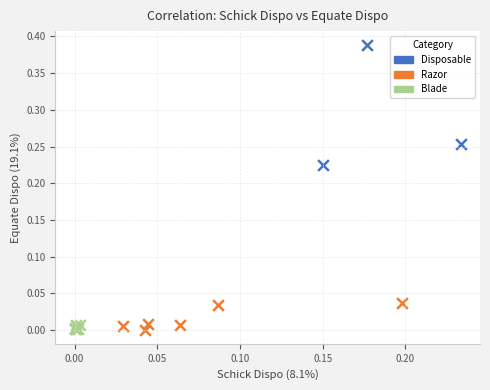

Which series reaches the maximum Y coordinate?

Disposable